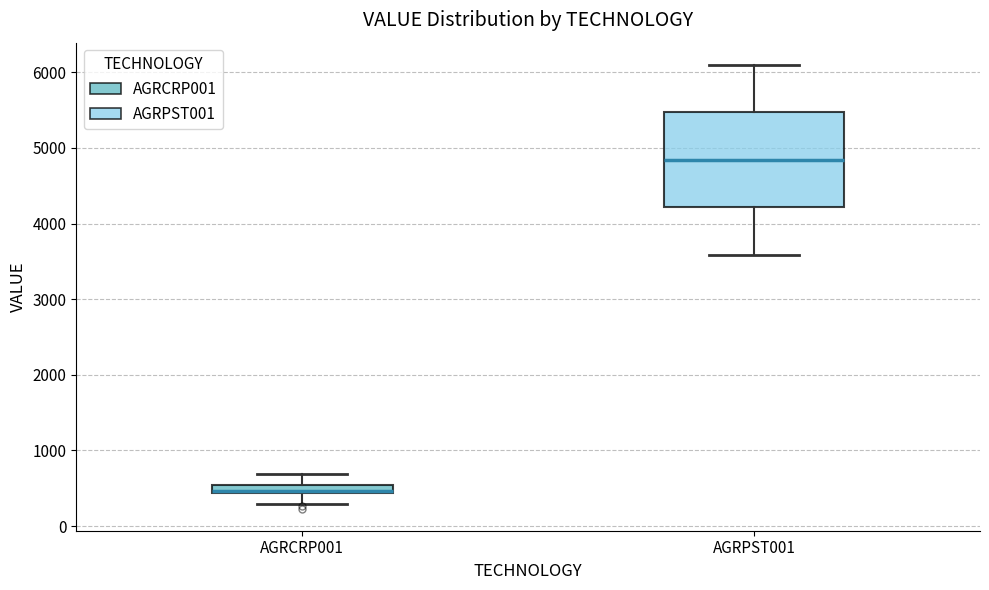

Which box is the tallest, from its lower edge to its upper edge?

AGRPST001